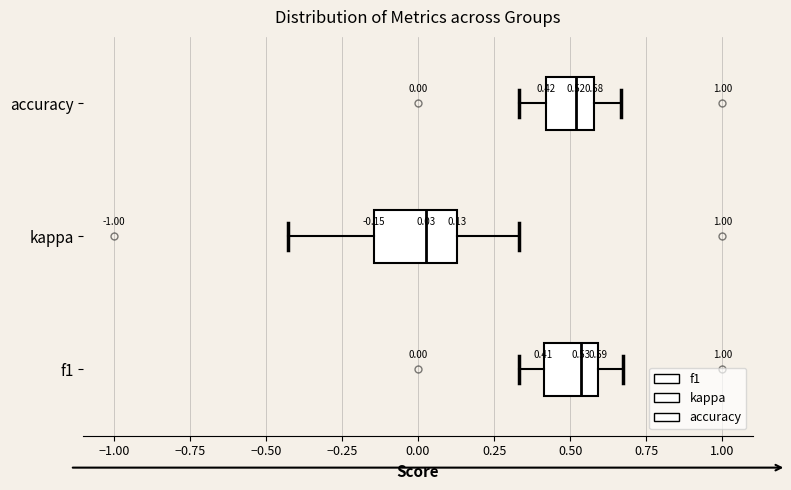

Comparing the boxes themselves (not the whiskers), which one is the widest?

kappa